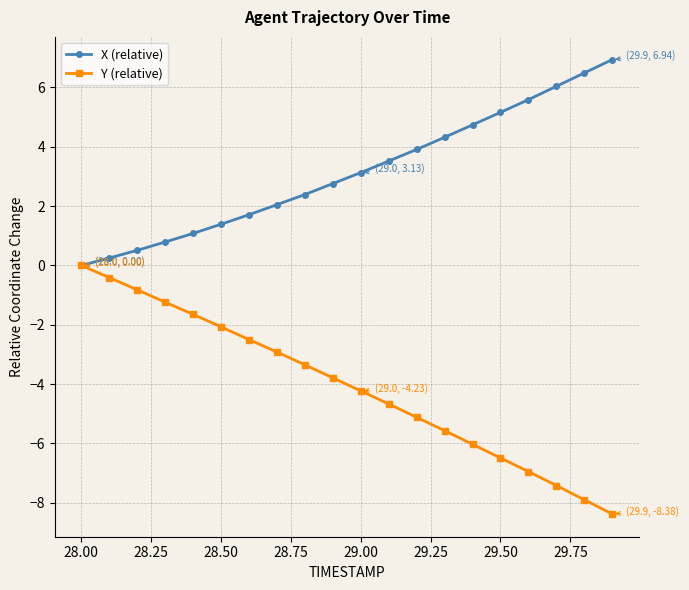

Which series has the largest range (max minus min)?

Y (relative)